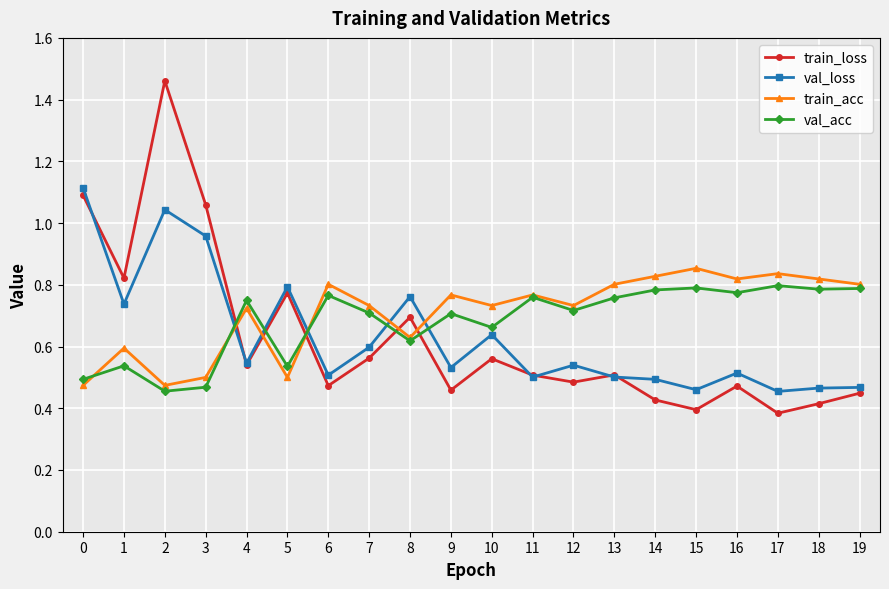

After their last crossing, which series has the higher values: val_loss or val_acc?

val_acc